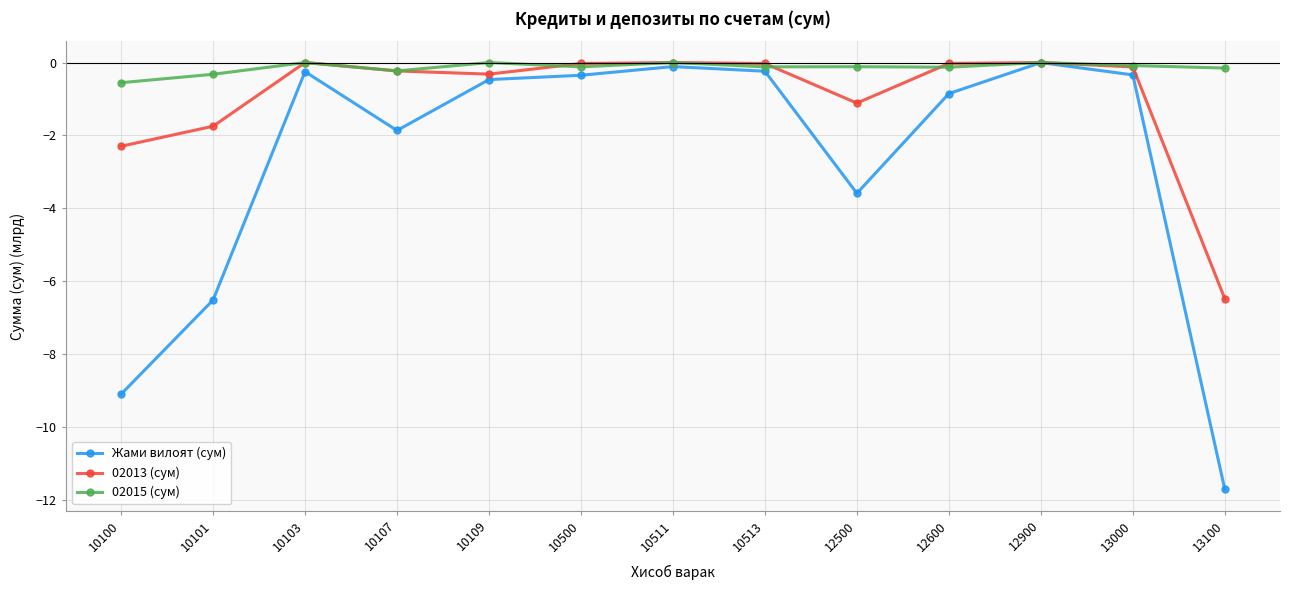

What is the minimum value for 02013 (сум)?

-6.5